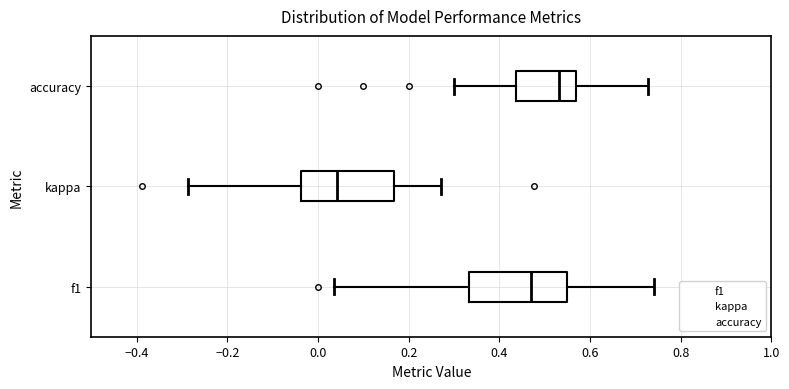

Reading bottom to top, transcribe this box plot: for each box, give where its median line is, the range the box spans, and where its two whiskers end, as read against the x-axis. The values are not printed on the chart, so give them approximately, as read against the axis.

f1: median 0.48, box 0.34 to 0.54, whiskers 0.04 to 0.74
kappa: median 0.04, box -0.04 to 0.16, whiskers -0.28 to 0.28
accuracy: median 0.54, box 0.44 to 0.56, whiskers 0.30 to 0.72